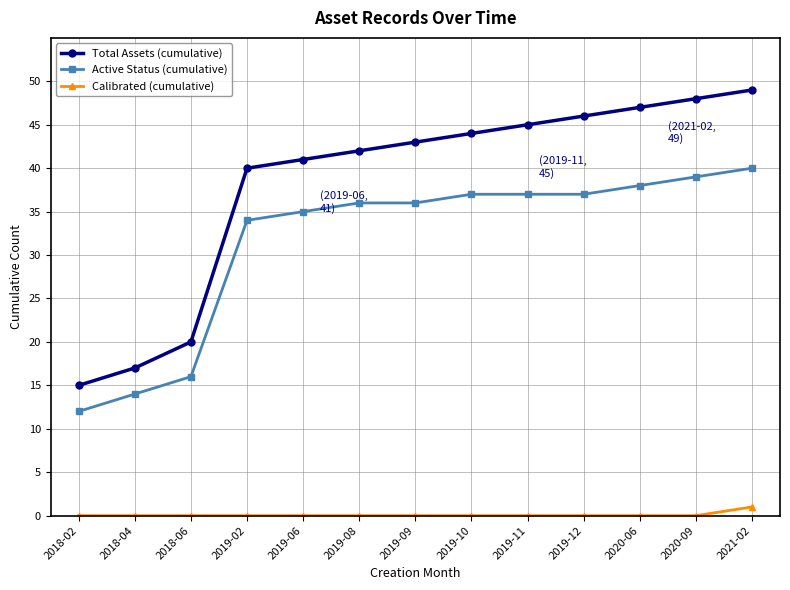

What value does the Active Status (cumulative) series have at 2019-11?

37